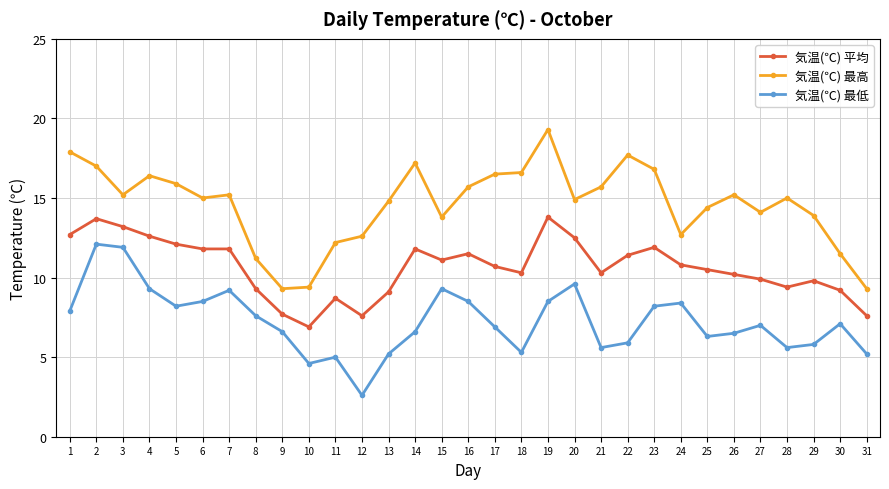

Which series has the largest total across all categories?

気温(℃) 最高